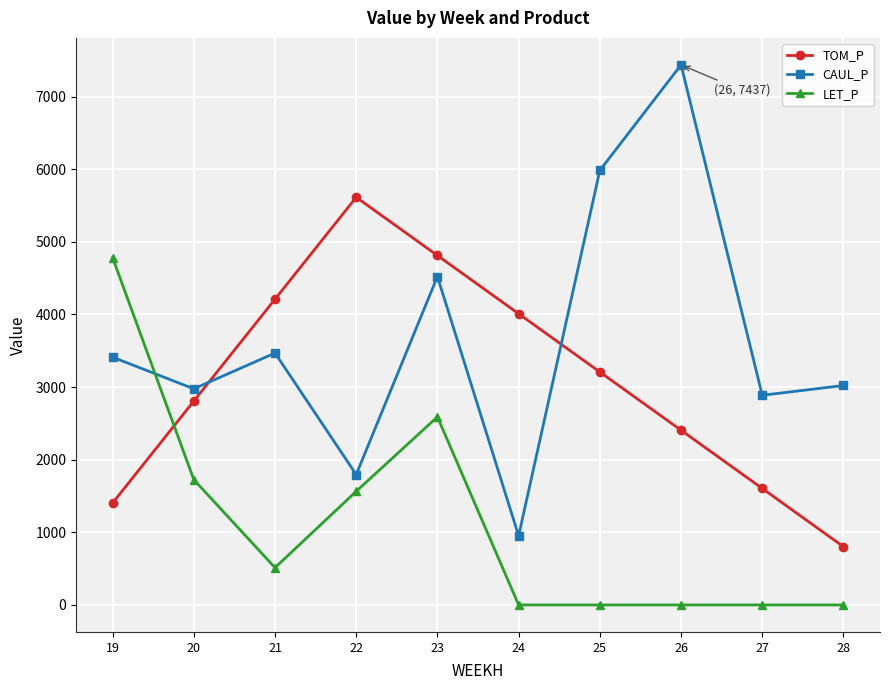

How many data points in TOM_P are above 3208?

5